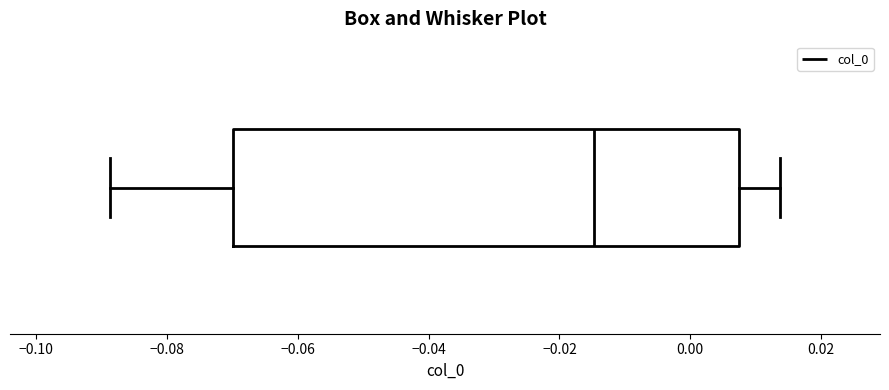

Where is the right edge of the box on the x-axis? The values are not printed on the chart, so give them approximately, as read against the axis.

0.008